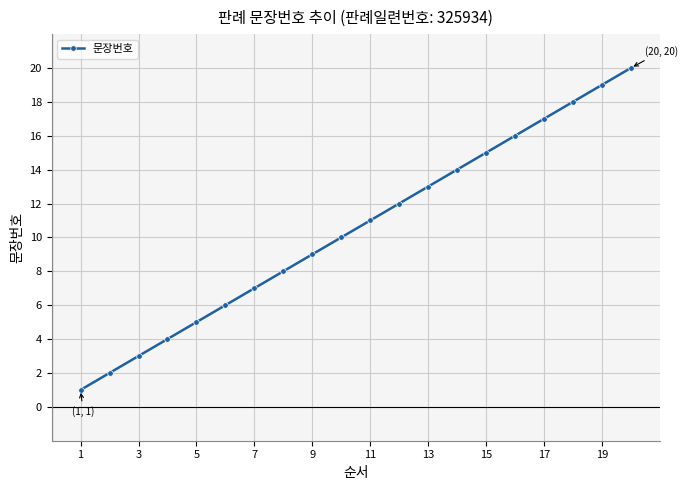

True or false: there are more than 2 points higher than both neighbors.

False